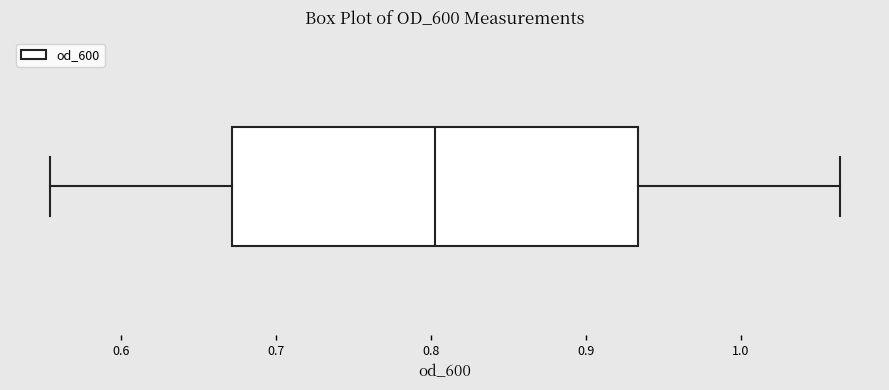

Where does the median line of the box sit on the x-axis? The values are not printed on the chart, so give them approximately, as read against the axis.

0.80